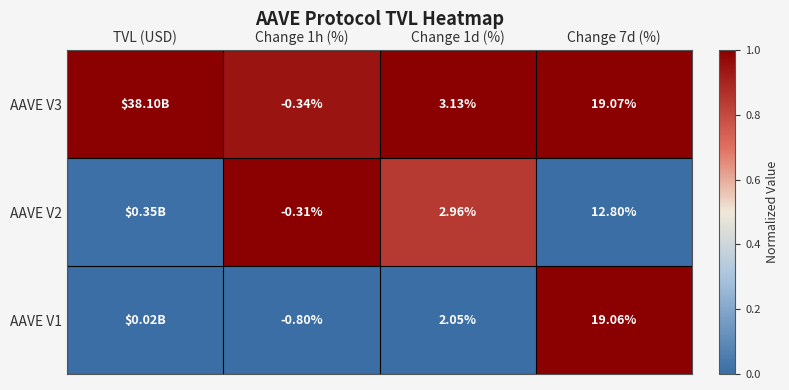

Is the value of AAVE V1 at Change 1h (%) greater than the value of AAVE V3 at Change 1d (%)?

No